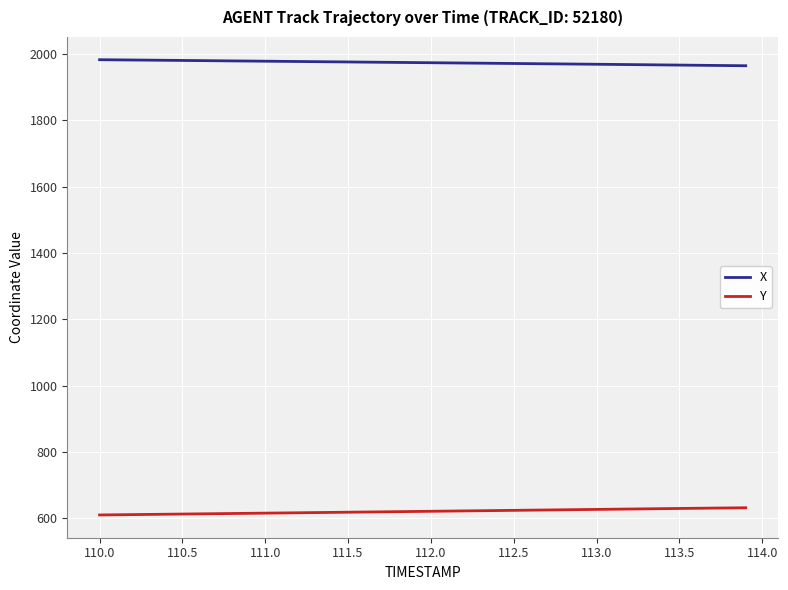

What is the minimum value for Y?

609.4